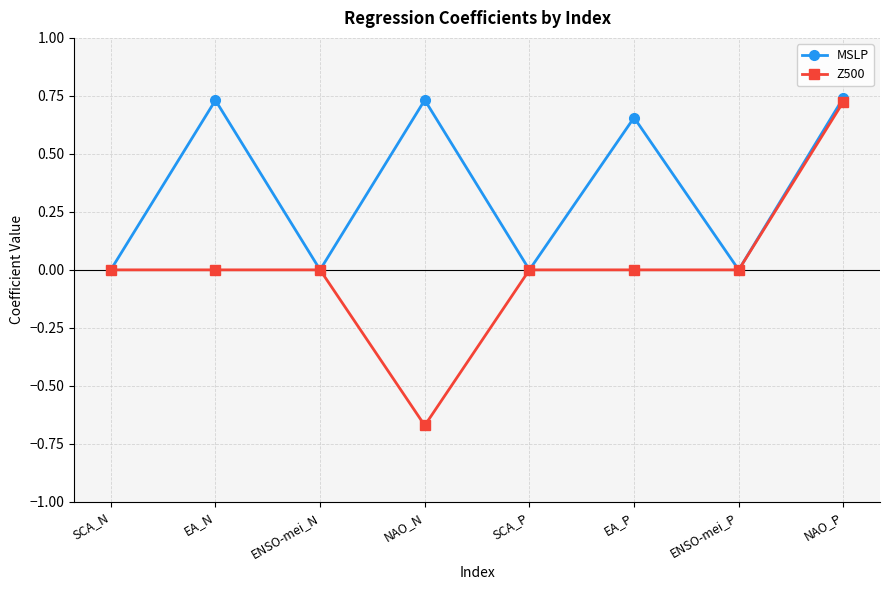

How many MSLP values are between 0 and 1?

8